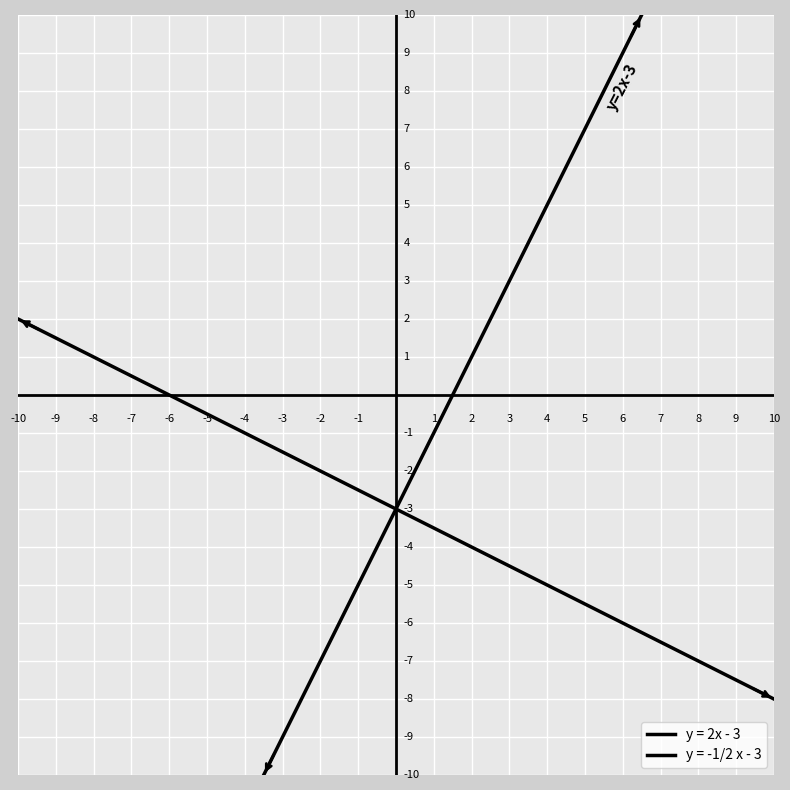

What is the difference between the y = -1/2 x - 3 values at 16 and 18?

1.0